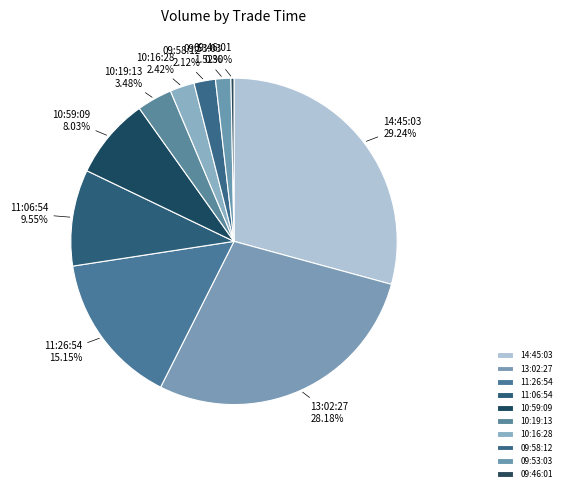

Is it true that 11:06:54 is 17% of the pie?

False